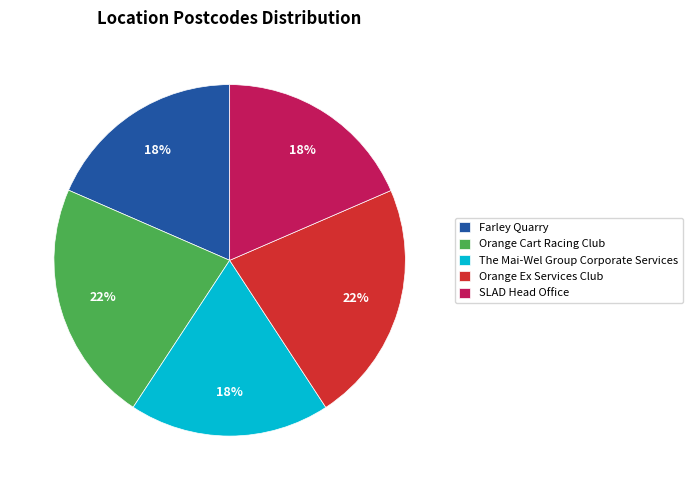

The Farley Quarry slice represents 18% of the pie. True or false?

True